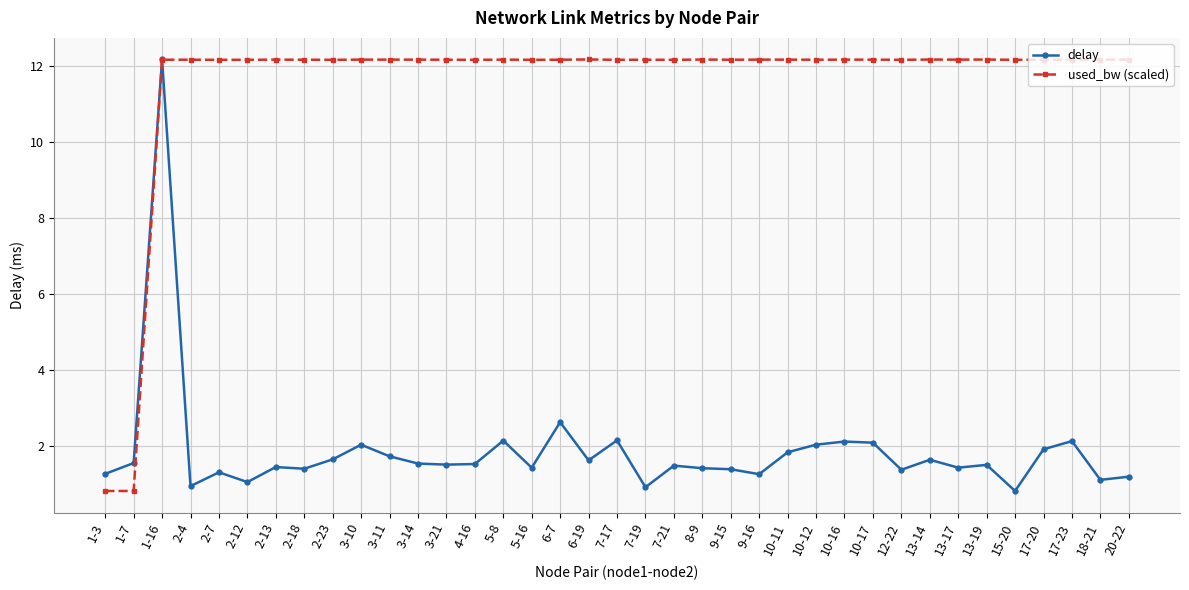

What is the difference between the highest and lowest values at 2-4?

11.2